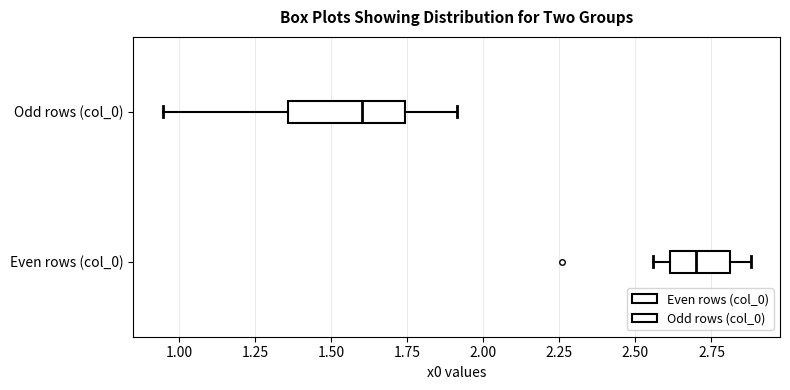

Reading bottom to top, read every box against the x-axis: the position of its median line, the range the box covers, and the ends of its whiskers. The values are not printed on the chart, so give them approximately, as read against the axis.

Even rows (col_0): median 2.70, box 2.60 to 2.80, whiskers 2.55 to 2.90
Odd rows (col_0): median 1.60, box 1.35 to 1.75, whiskers 0.95 to 1.90